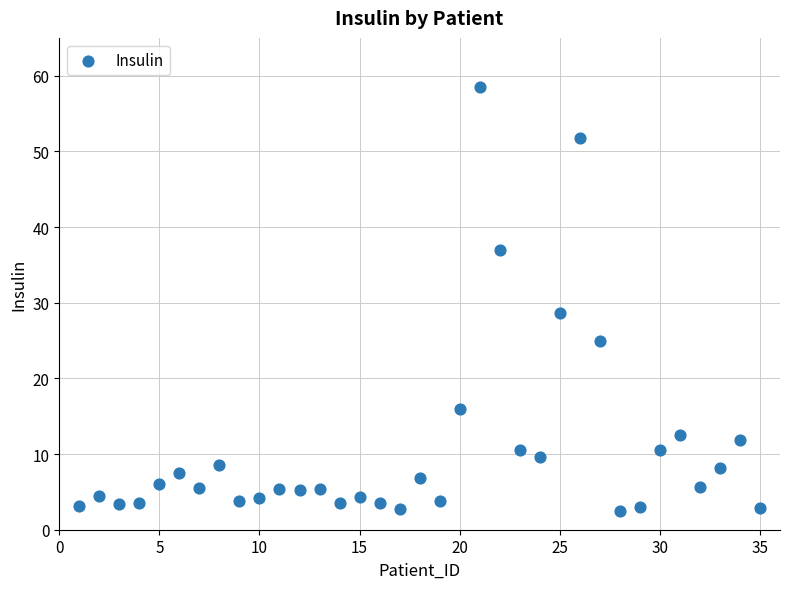

What Y value in the scatter plot is closest to 30?

28.7